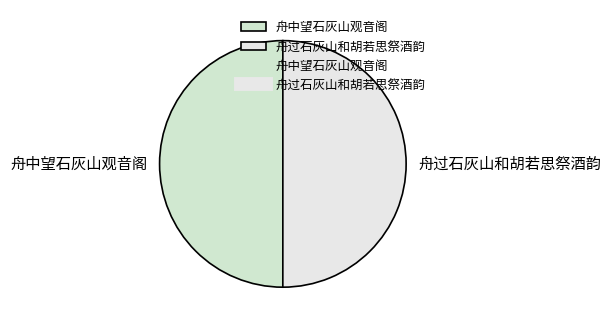

Combined, do 舟中望石灰山观音阁 and 舟过石灰山和胡若思祭酒韵 account for over 50%?

Yes